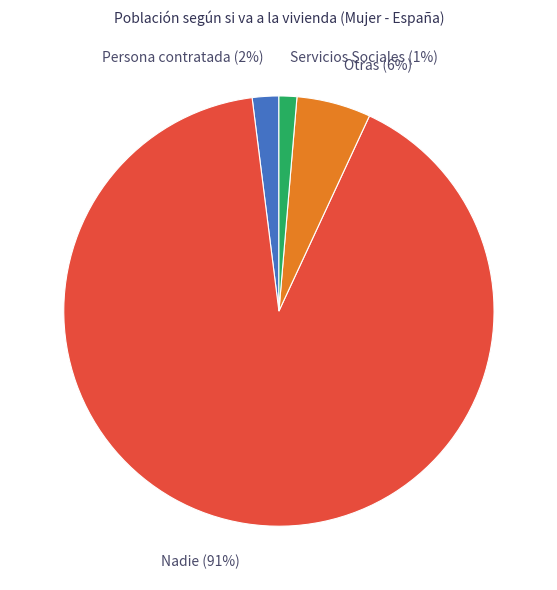

How many segments does this pie chart have?

4